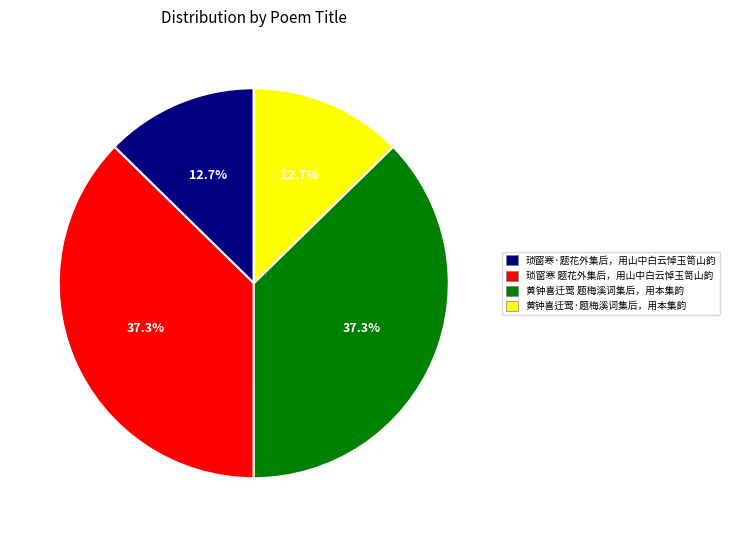

Is it true that 黄钟喜迁莺·题梅溪词集后，用本集韵 is 13% of the pie?

True